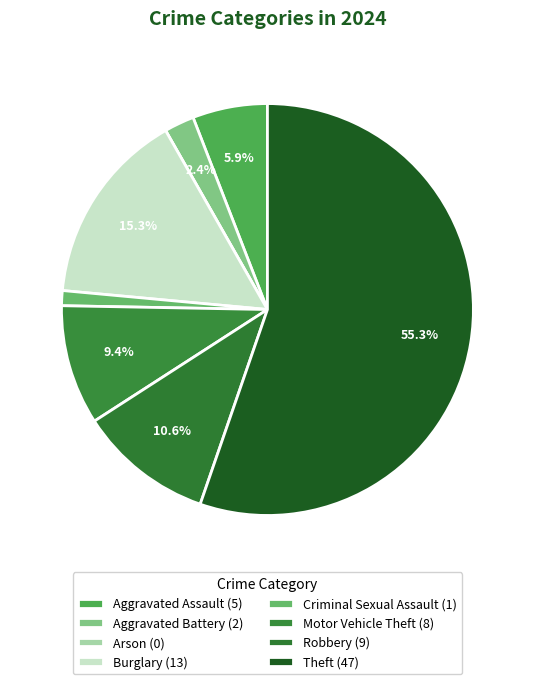

Rank the categories by value from lowest to highest.

Arson, Criminal Sexual Assault, Aggravated Battery, Aggravated Assault, Motor Vehicle Theft, Robbery, Burglary, Theft